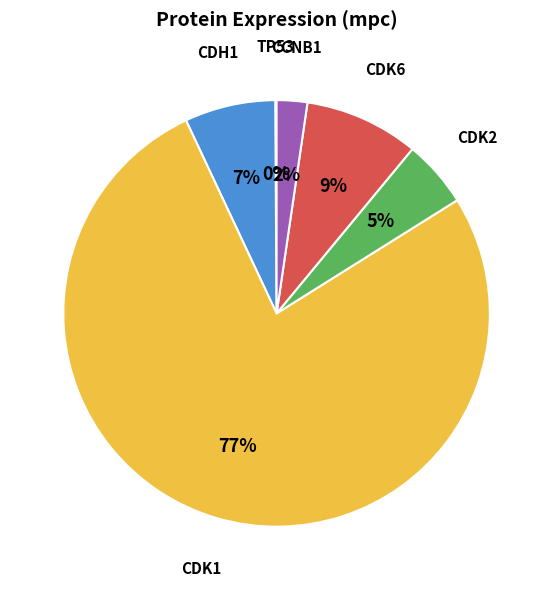

Is there any slice that represents more than half of the pie?

Yes